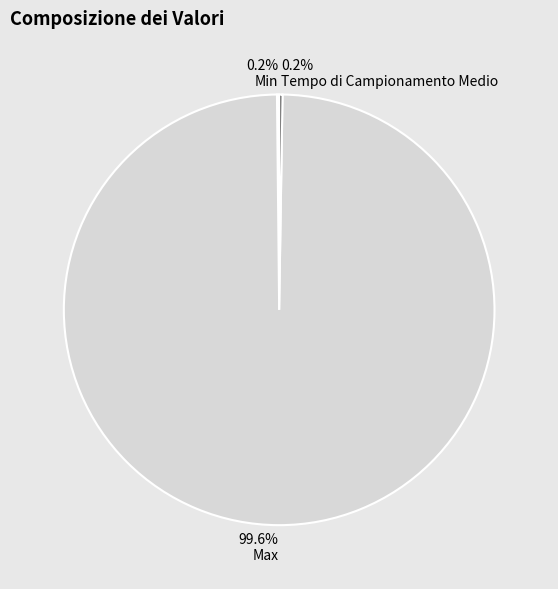

How much of the chart is everything except Max?

0.4%